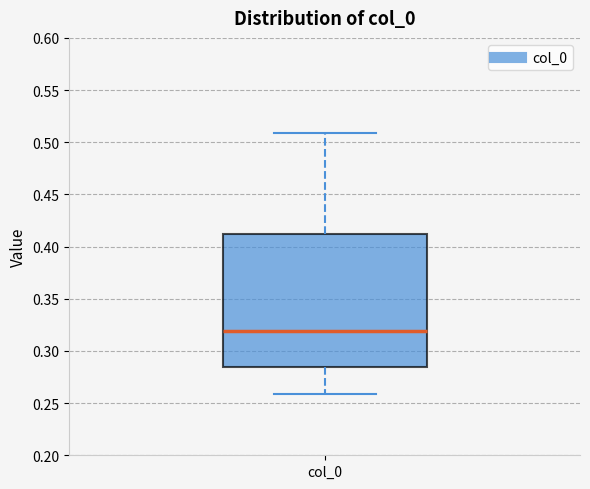

Read this box plot against the y-axis: the position of the median line, the range covered by the box, and the ends of both whiskers. The values are not printed on the chart, so give them approximately, as read against the axis.

median 0.320, box 0.285 to 0.410, whiskers 0.260 to 0.510